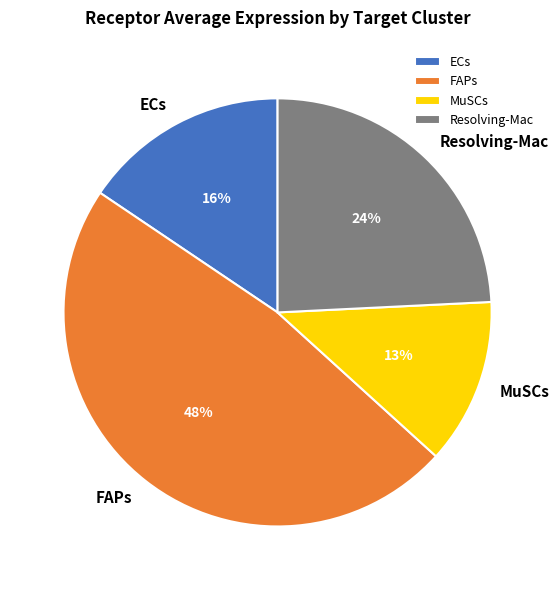

How many segments does this pie chart have?

4